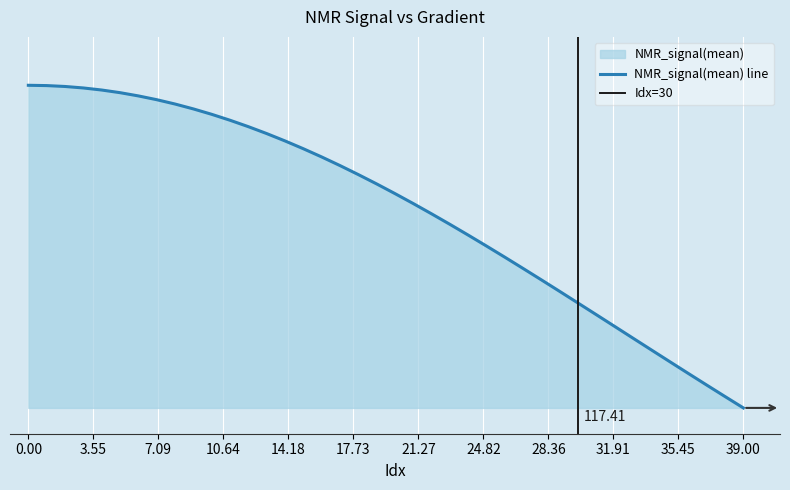

What is the maximum value shown in the chart?

1.0